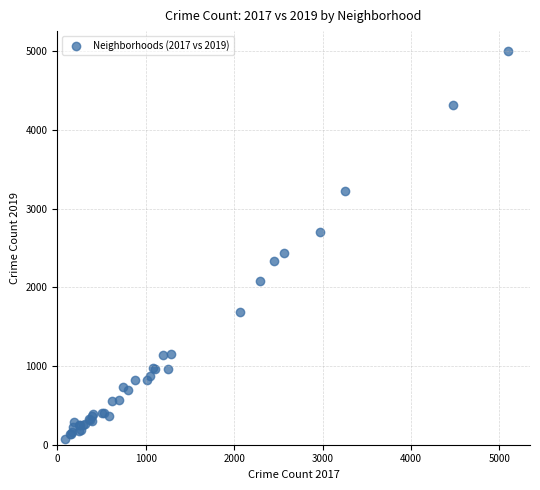

What Y value in the scatter plot is closest to 2542?

2441